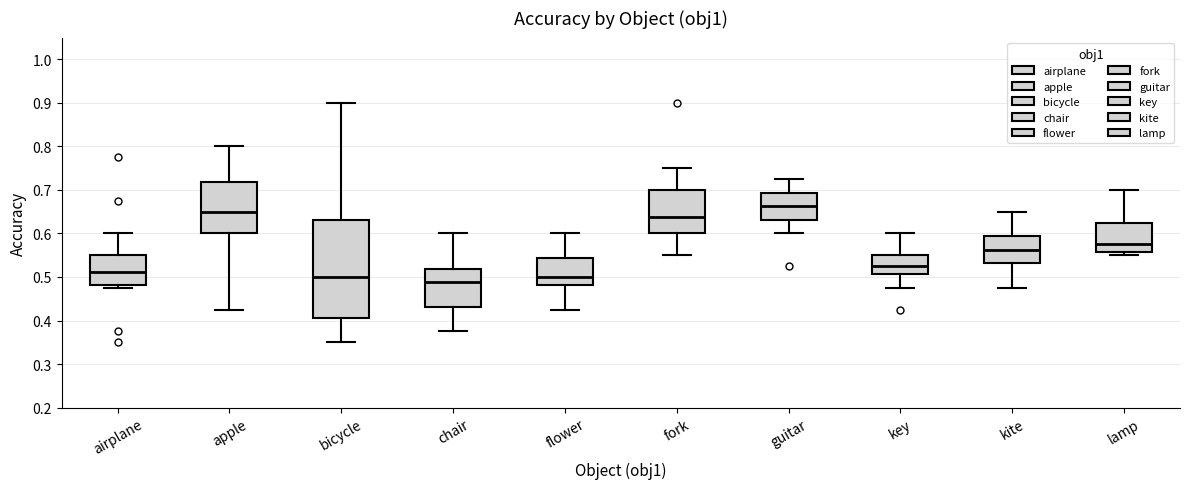

Where is the lower edge of the box for chair on the y-axis? The values are not printed on the chart, so give them approximately, as read against the axis.

0.43